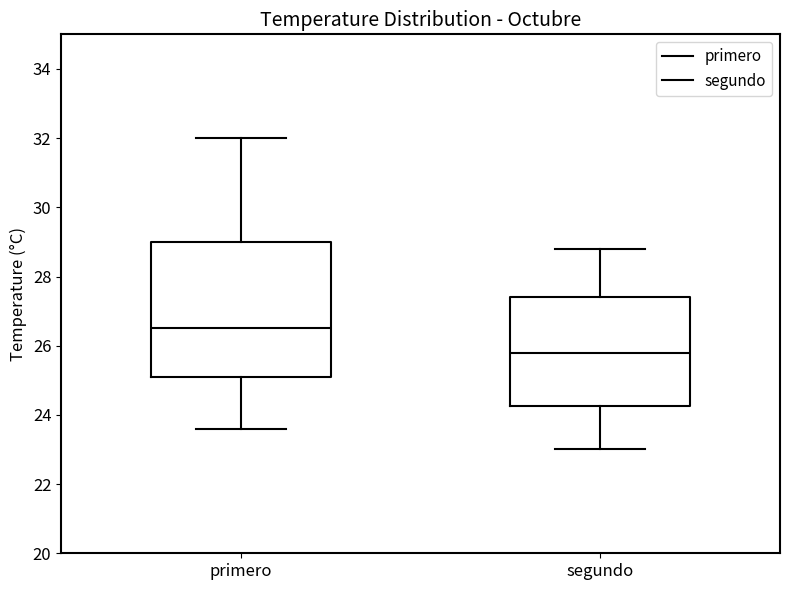

Reading left to right, transcribe this box plot: for each box, give where its median line is, the range the box spans, and where its two whiskers end, as read against the y-axis. The values are not printed on the chart, so give them approximately, as read against the axis.

primero: median 26.6, box 25.2 to 29.0, whiskers 23.6 to 32.0
segundo: median 25.8, box 24.2 to 27.4, whiskers 23.0 to 28.8